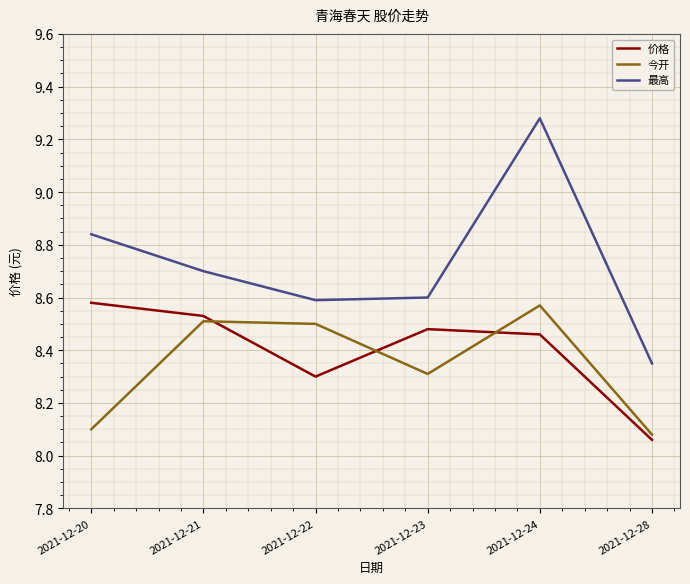

True or false: 价格 and 最高 cross at least once.

False